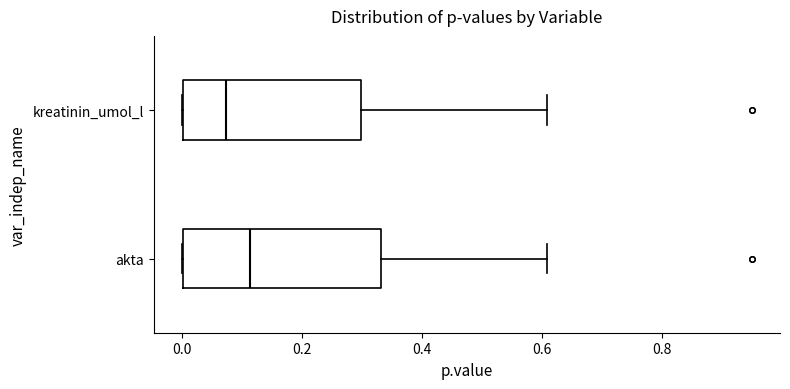

Which box has the furthest to the left median line?

kreatinin_umol_l